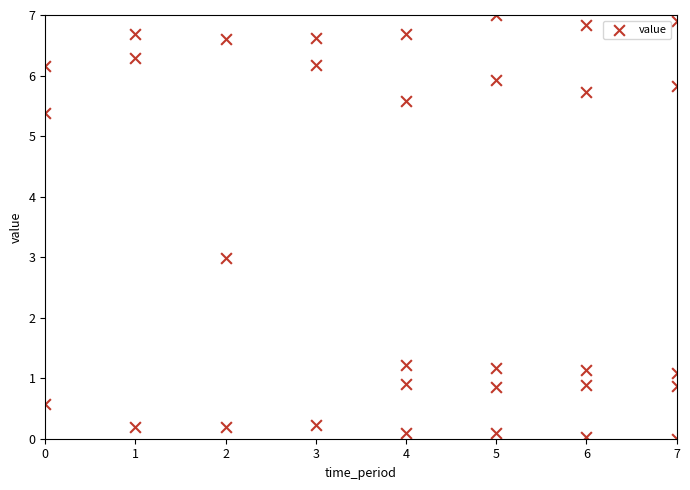

What is the range of X values (max minus min)?

7.0